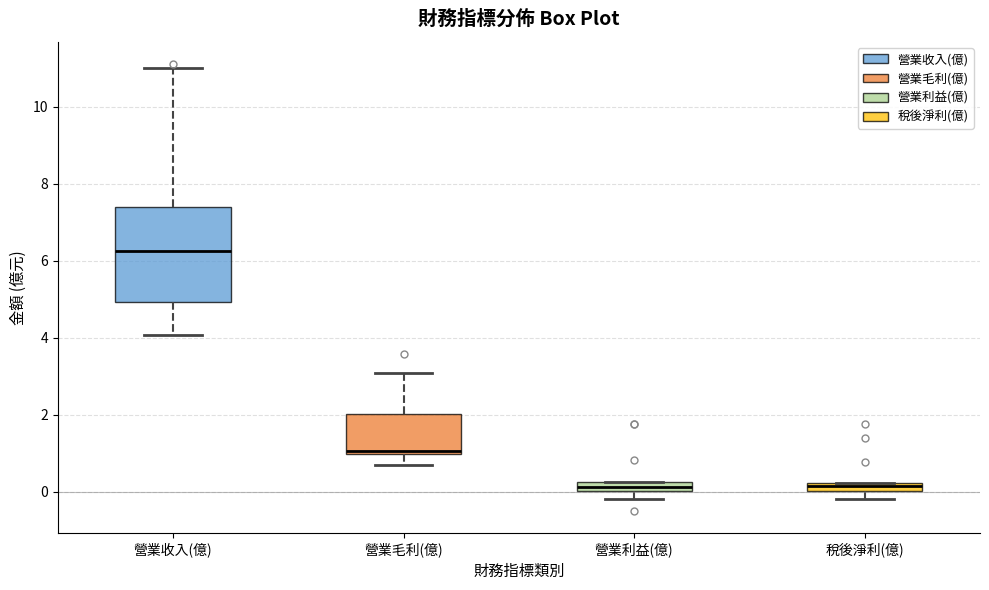

Which box is the tallest, from its lower edge to its upper edge?

營業收入(億)